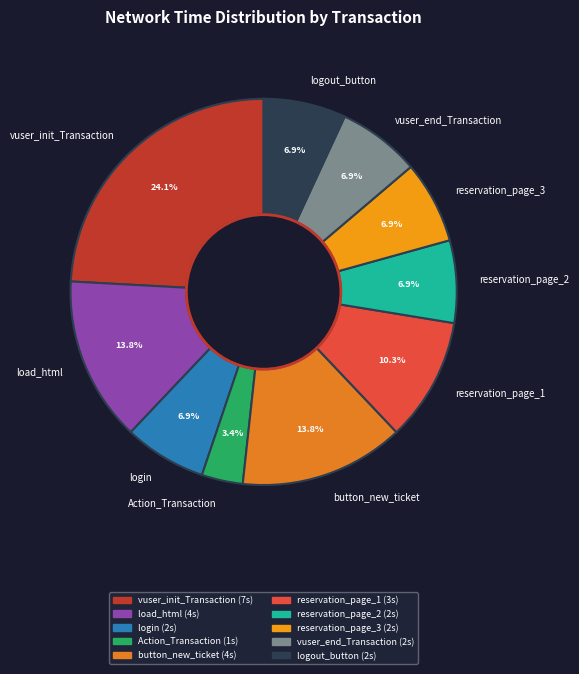

The Action_Transaction slice represents 10% of the pie. True or false?

False